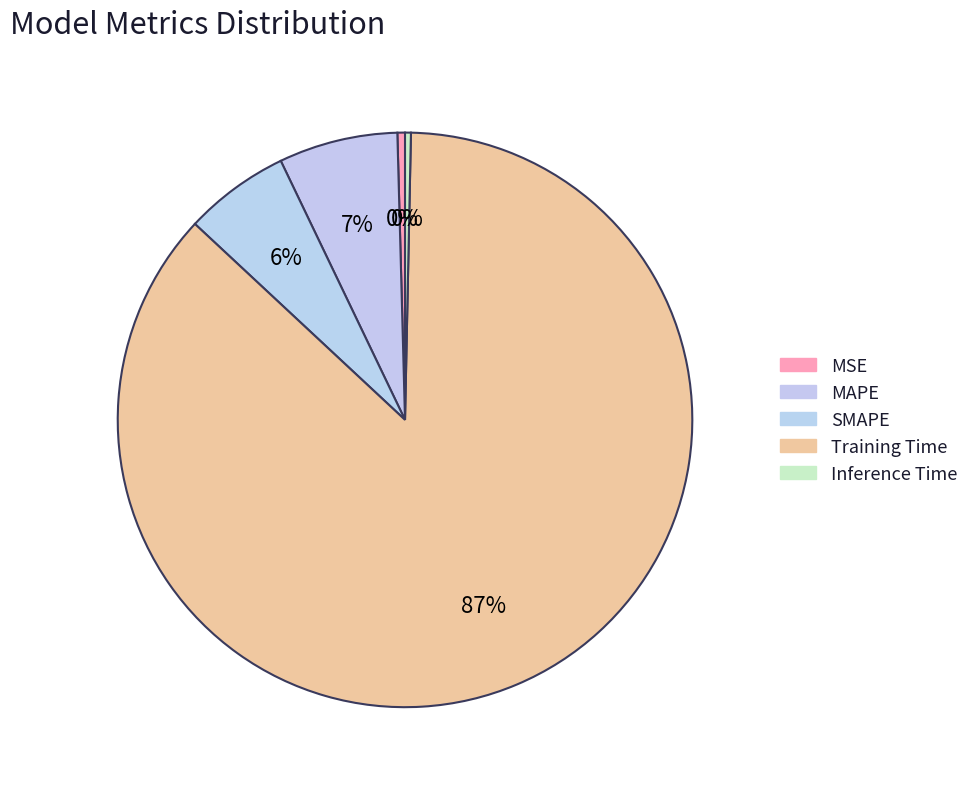

The SMAPE slice represents 6% of the pie. True or false?

True